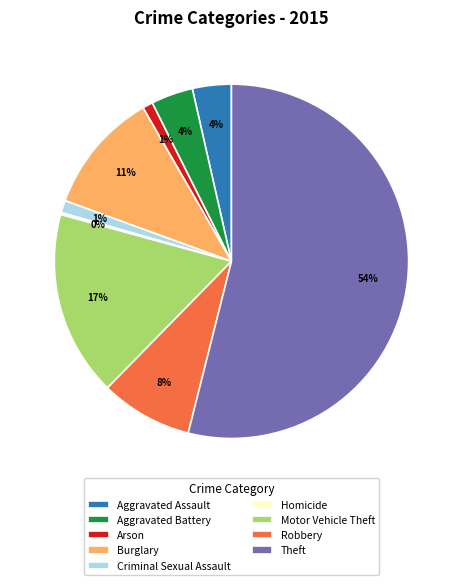

Do Criminal Sexual Assault and Aggravated Assault together represent more than half of the pie?

No